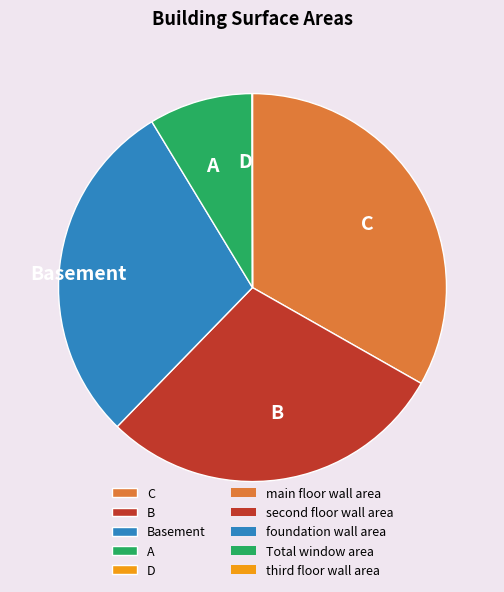

Approximately how many times larger is the value at C compared to B?

1.1